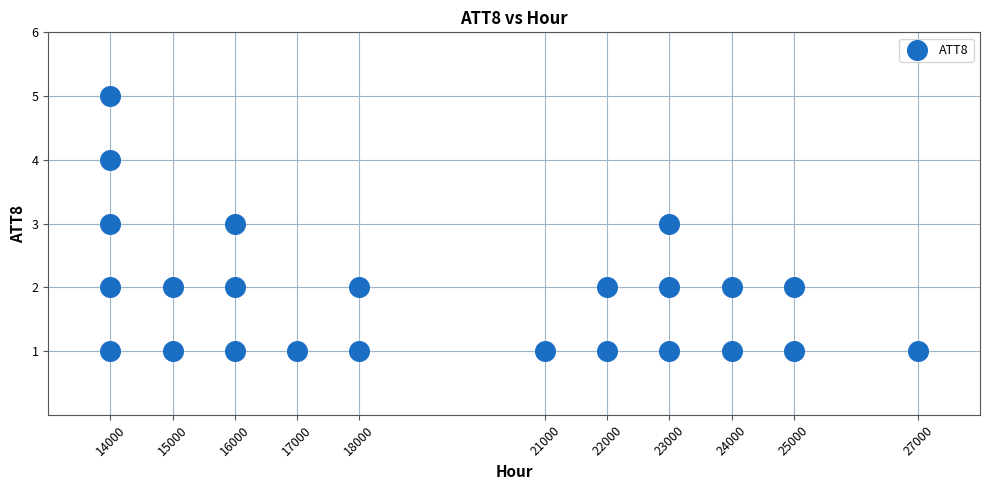

What is the range of X values (max minus min)?

13000